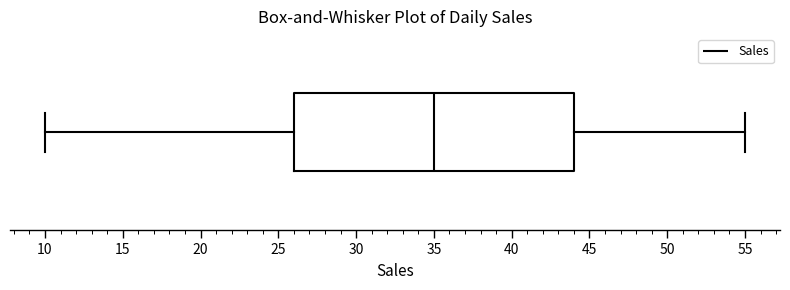

Where does the right whisker of the box end on the x-axis? The values are not printed on the chart, so give them approximately, as read against the axis.

55